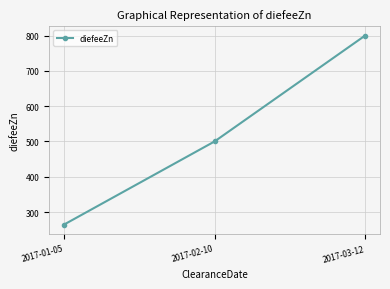

What is the label of the 1st point from the left?

2017-01-05